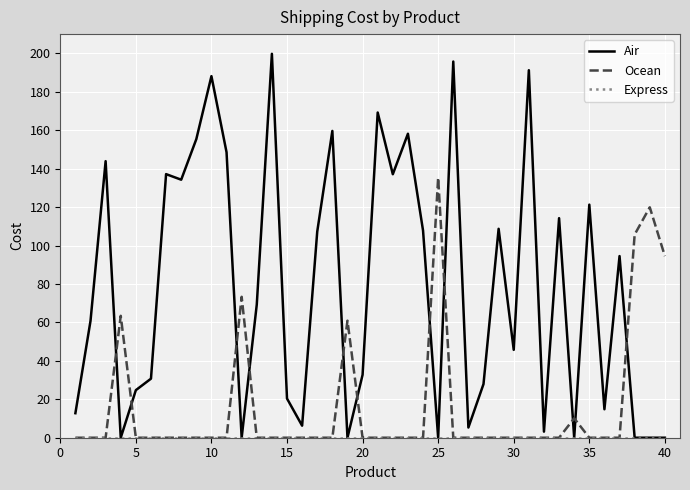

What is the greatest value displayed?

199.8